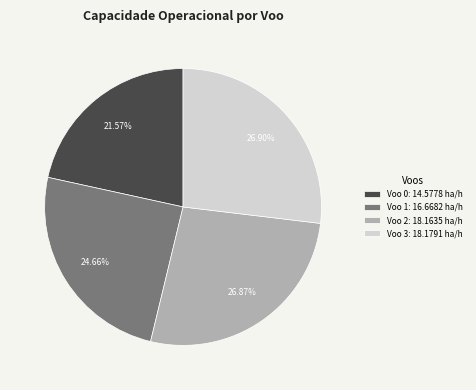

To the nearest percent, what is the difference between the largest and smallest slice percentages?

5%